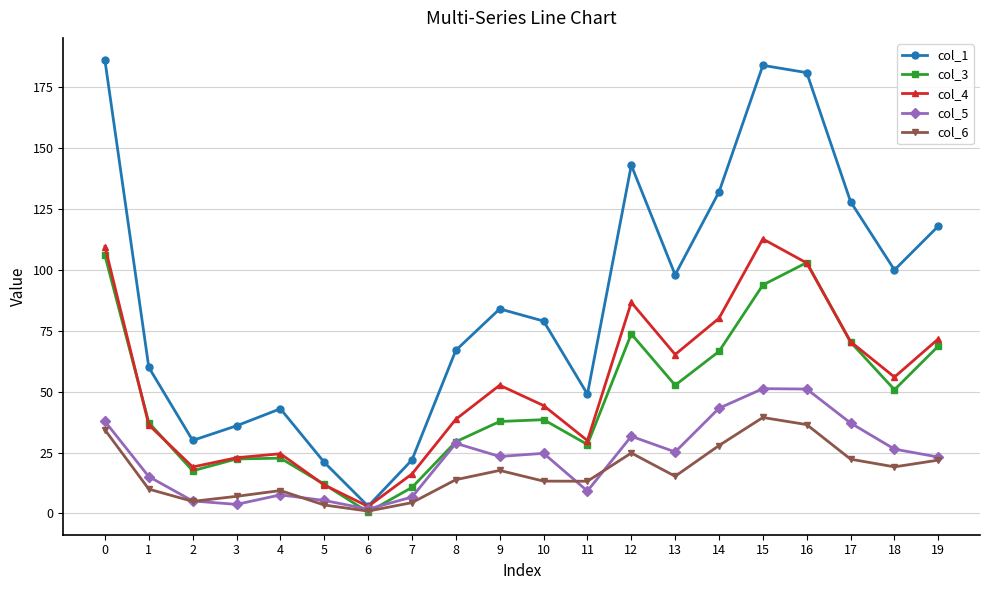

True or false: col_4 has more than 1 points higher than both neighbors.

True